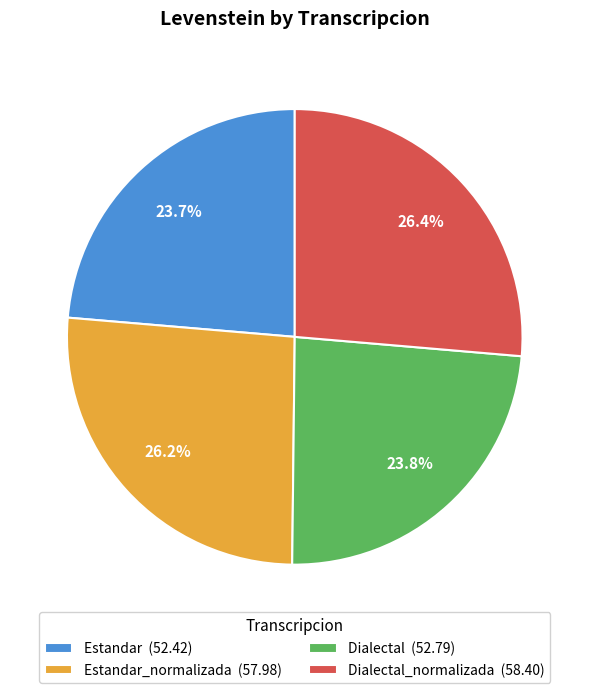

Approximately how many times larger is the value at Estandar (52.42) compared to Estandar_normalizada (57.98)?

0.9